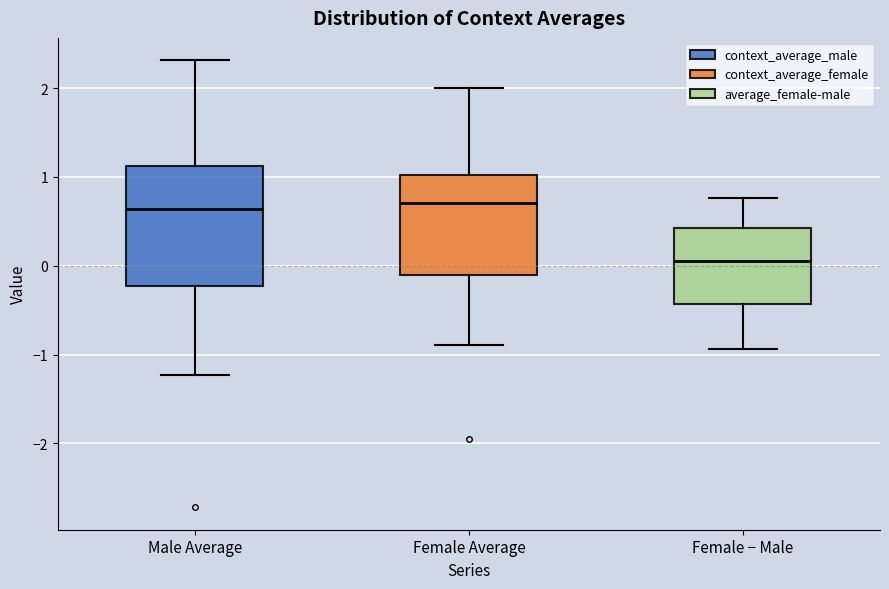

Which box is the tallest, from its lower edge to its upper edge?

Male Average